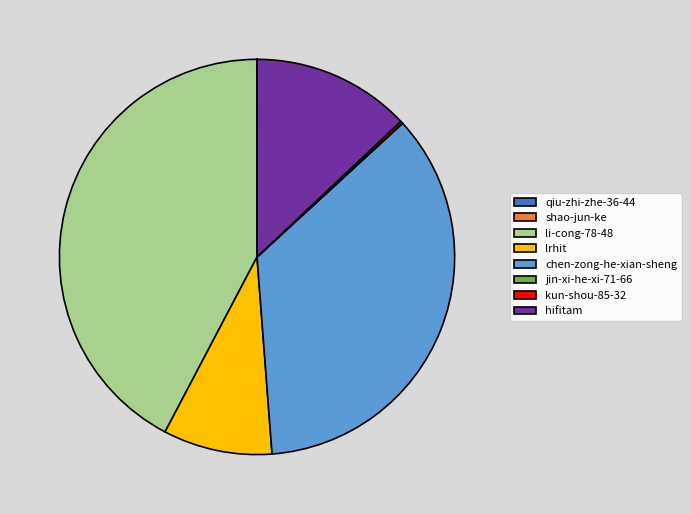

What is the largest slice in the pie chart?

li-cong-78-48